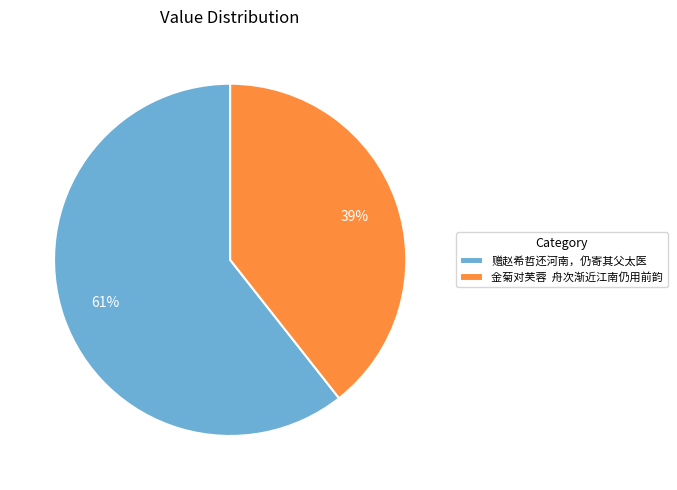

True or false: 赠赵希哲还河南，仍寄其父太医 accounts for 53% of the total.

False